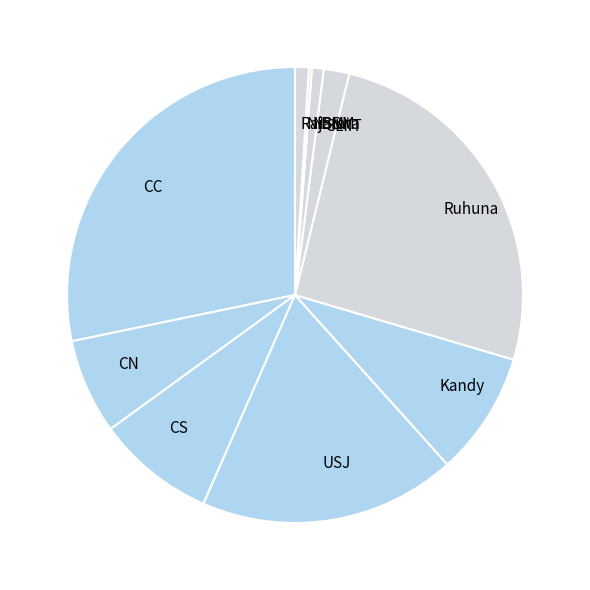

Combined, do Kandy and USJ account for over 50%?

No